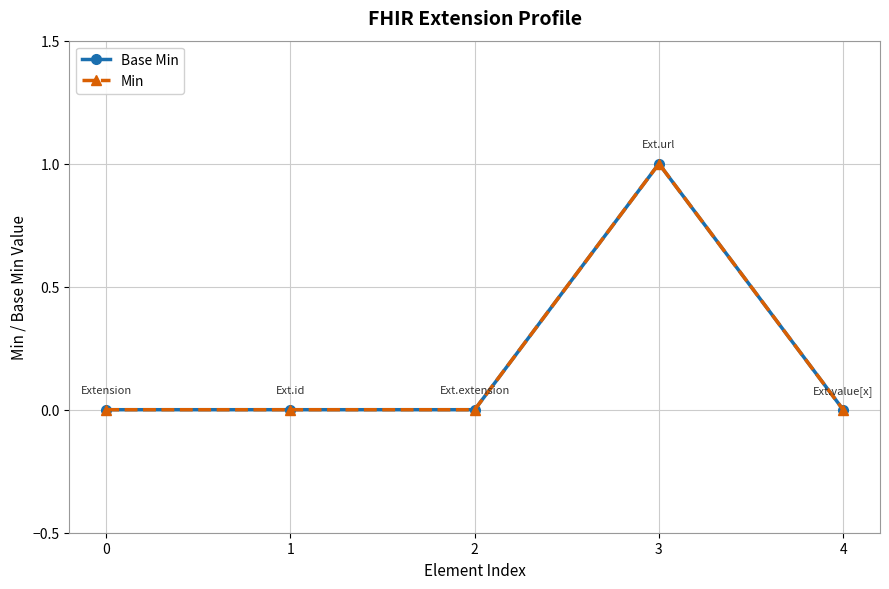

Reading left to right, extract all data points from this chart.

Base Min: 0	0	0	1	0
Min: 0	0	0	1	0